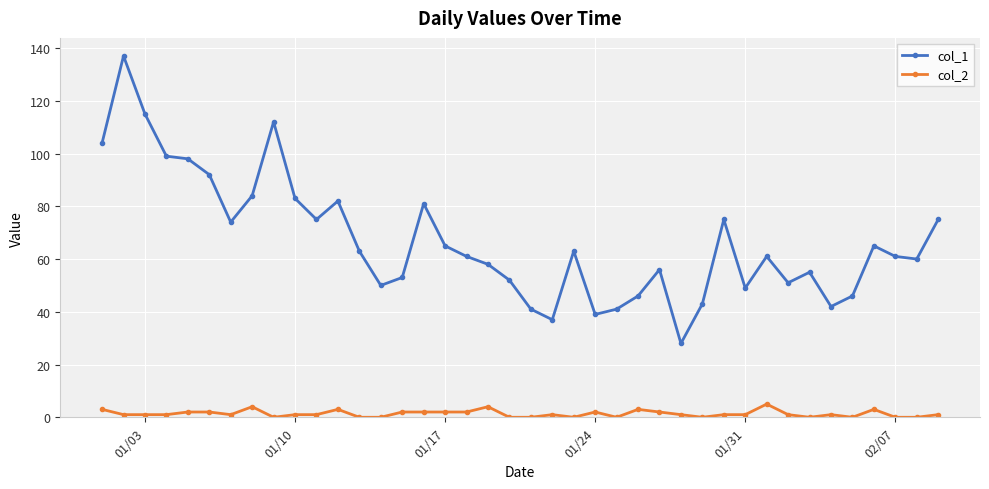

True or false: col_2 has more than 0 interior local peaks.

True